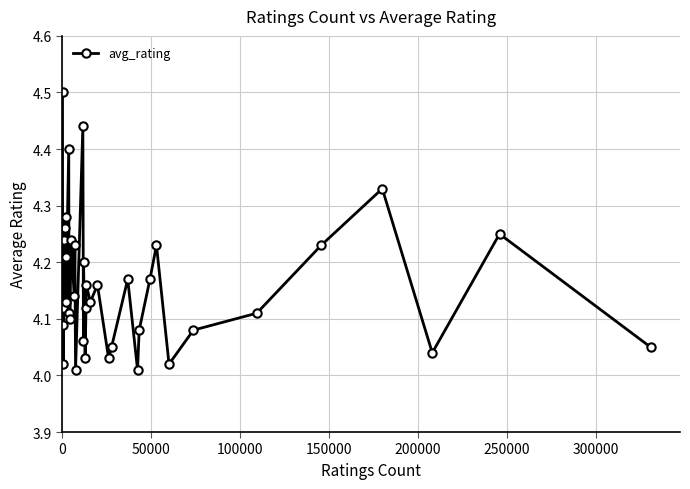

What is the maximum value shown in the chart?

4.5